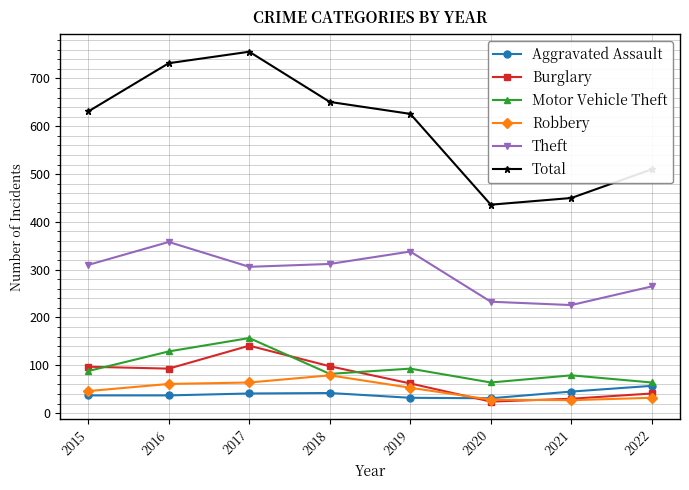

True or false: Motor Vehicle Theft and Total intersect in this chart.

False